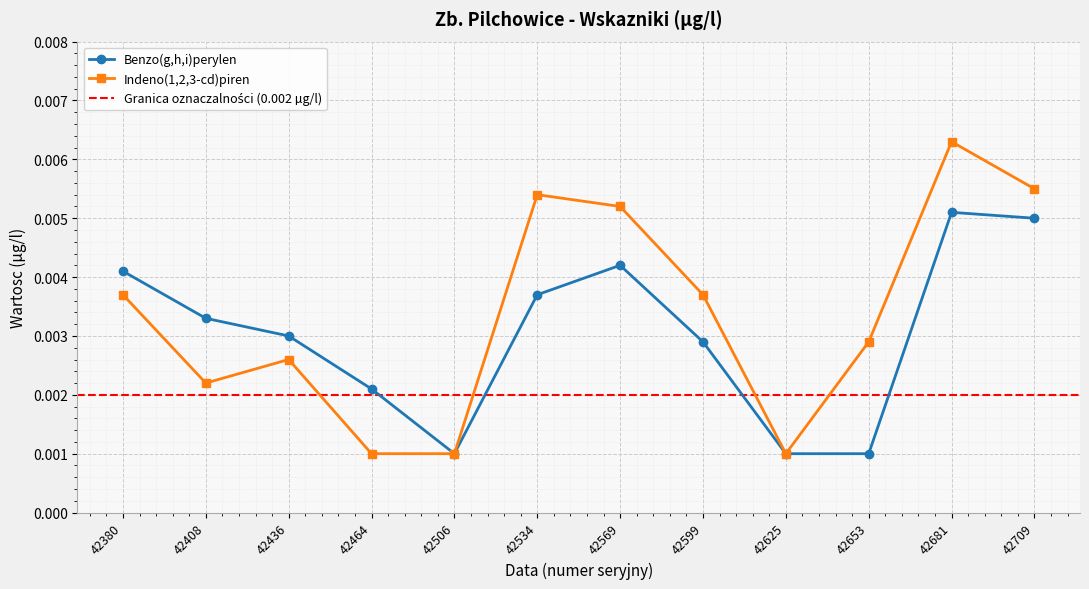

True or false: Indeno(1,2,3-cd)piren has a value of 0.0 at 42436.

True